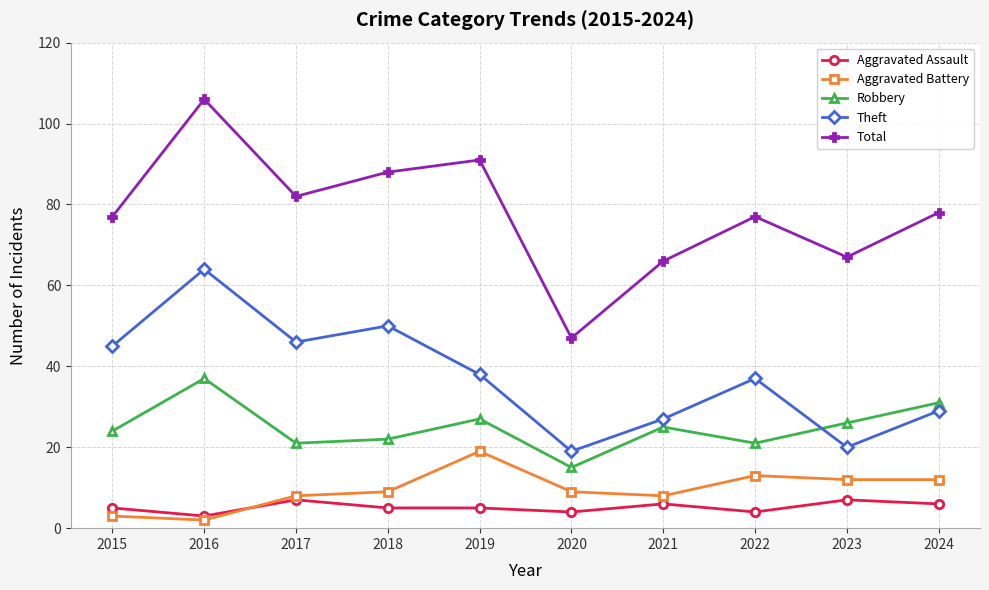

What are all the series names shown in the legend?

Aggravated Assault, Aggravated Battery, Robbery, Theft, Total